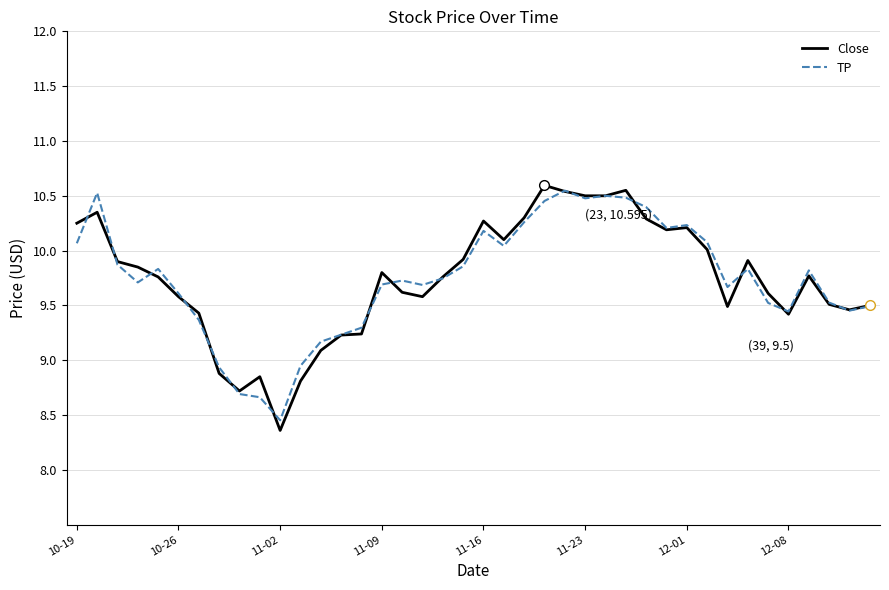

What is the minimum value shown in the chart?

8.4